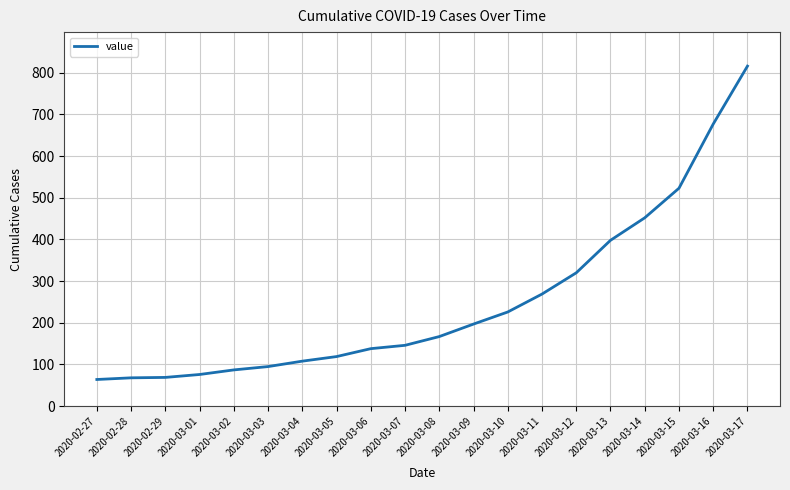

What is the greatest value displayed?

816